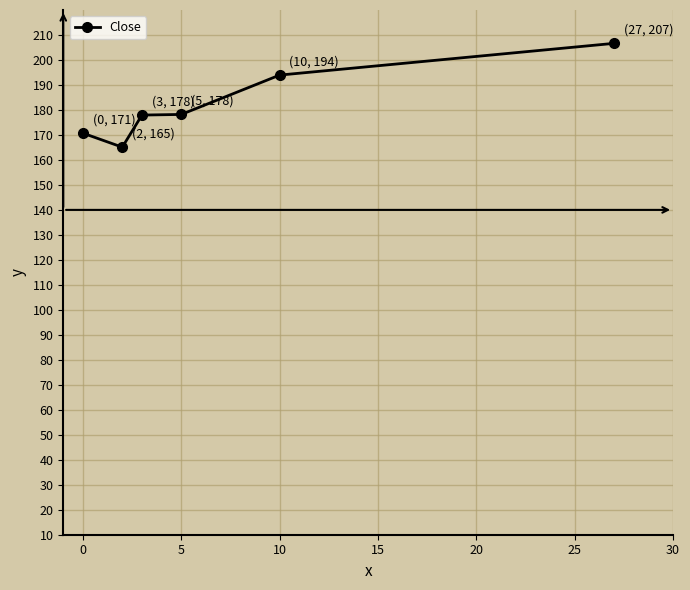

What is the average value?

182.1